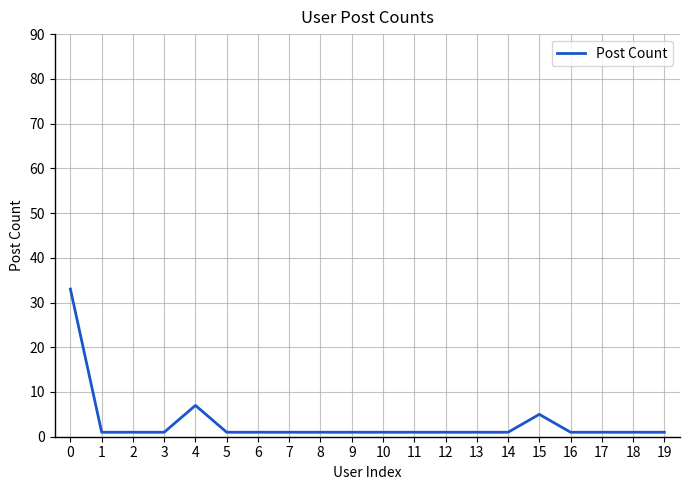

What is the maximum value shown in the chart?

33